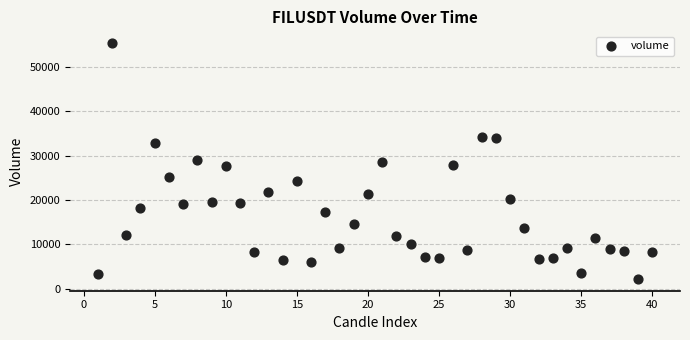

What is the range of Y values (max minus min)?

53189.6